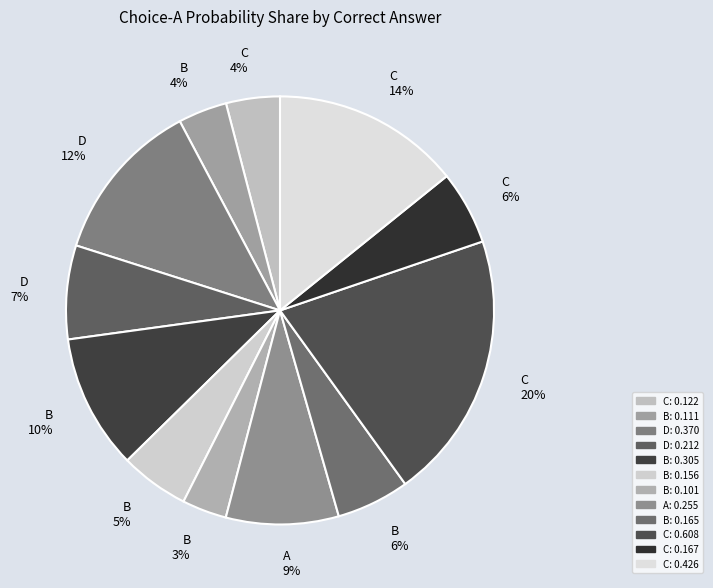

Count the number of slices in the pie.

12